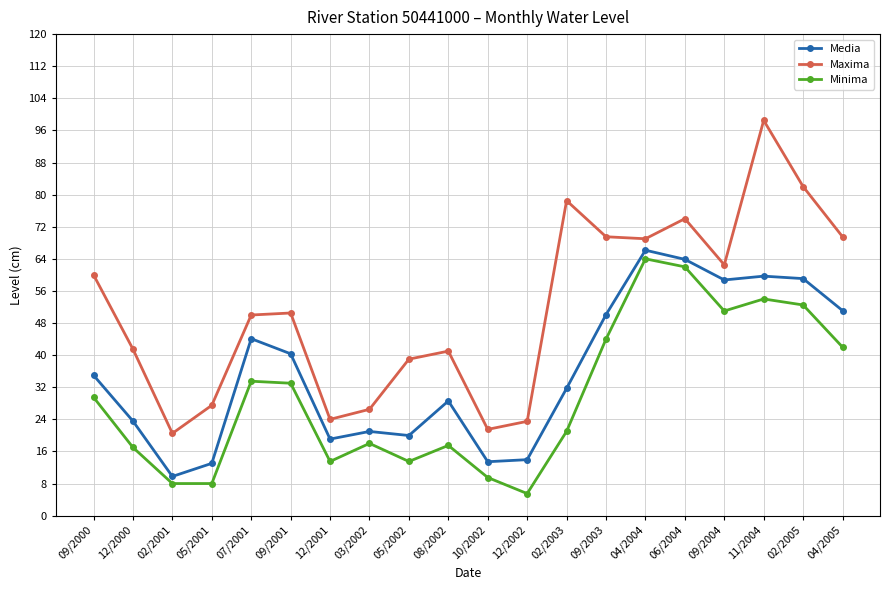

Rank the series at 12/2002 from lowest to highest value.

Minima, Media, Maxima